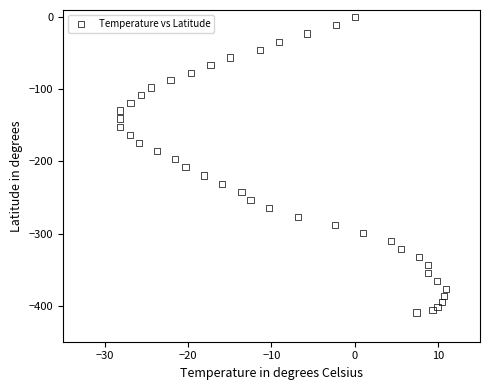

What is the range of Y values (max minus min)?

409.6